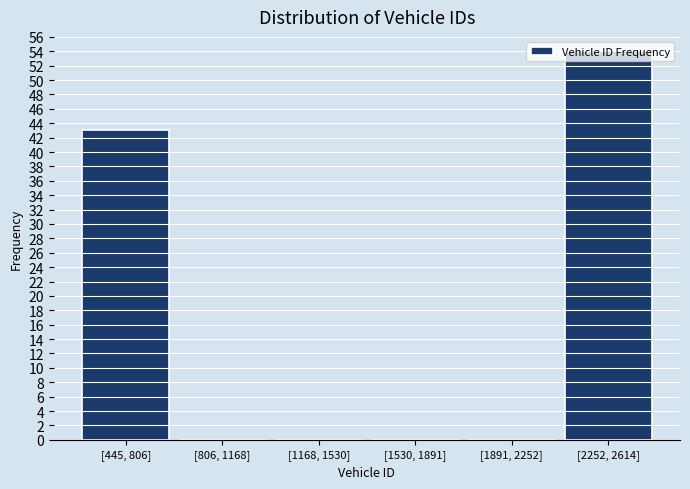

The value at [1891, 2252] is 24. True or false?

False